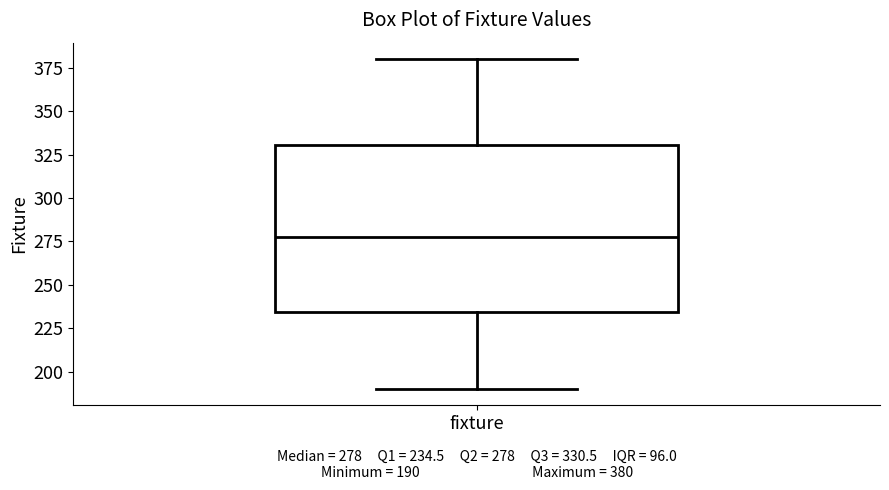

Read this box plot against the y-axis: the position of the median line, the range covered by the box, and the ends of both whiskers. The values are not printed on the chart, so give them approximately, as read against the axis.

median 280, box 235 to 330, whiskers 190 to 380